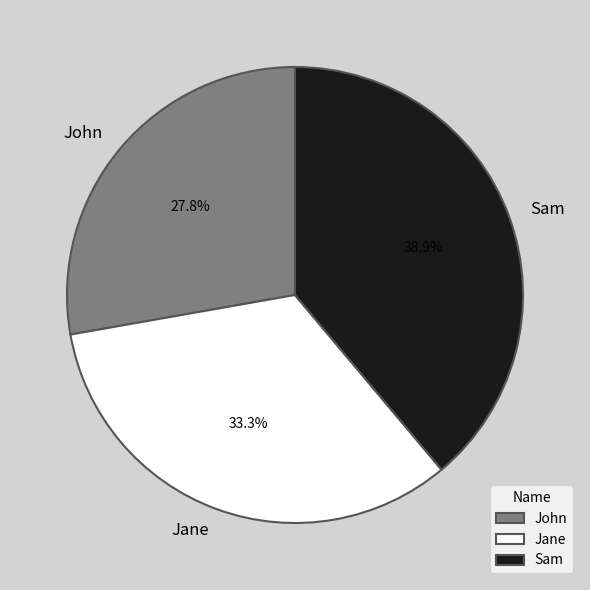

True or false: John accounts for 28% of the total.

True